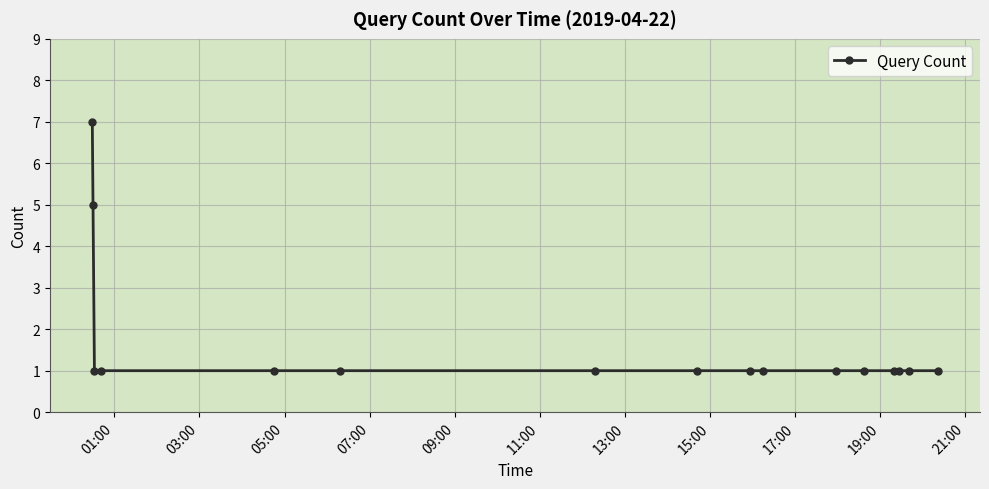

Reading left to right, list all the values displayed in this chart.

7	5	1	1	1	1	1	1	1	1	1	1	1	1	1	1